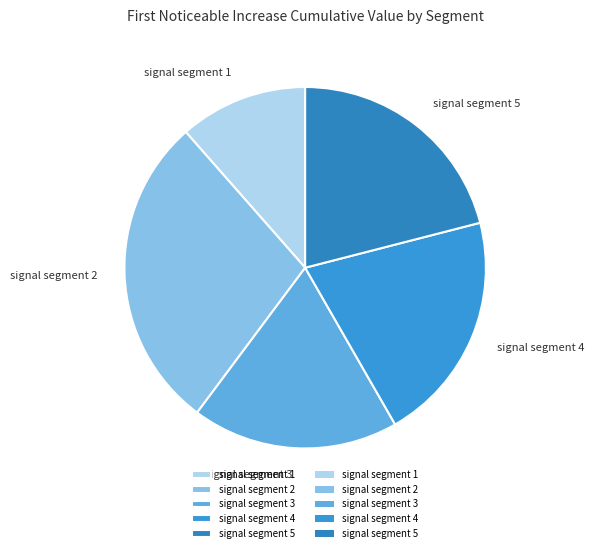

Is signal segment 5 the majority of the pie?

No